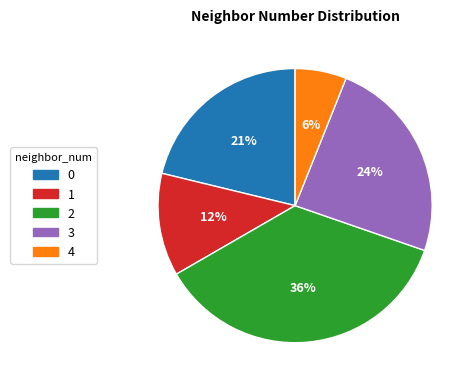

To the nearest percent, what is the difference between the largest and smallest slice percentages?

30%